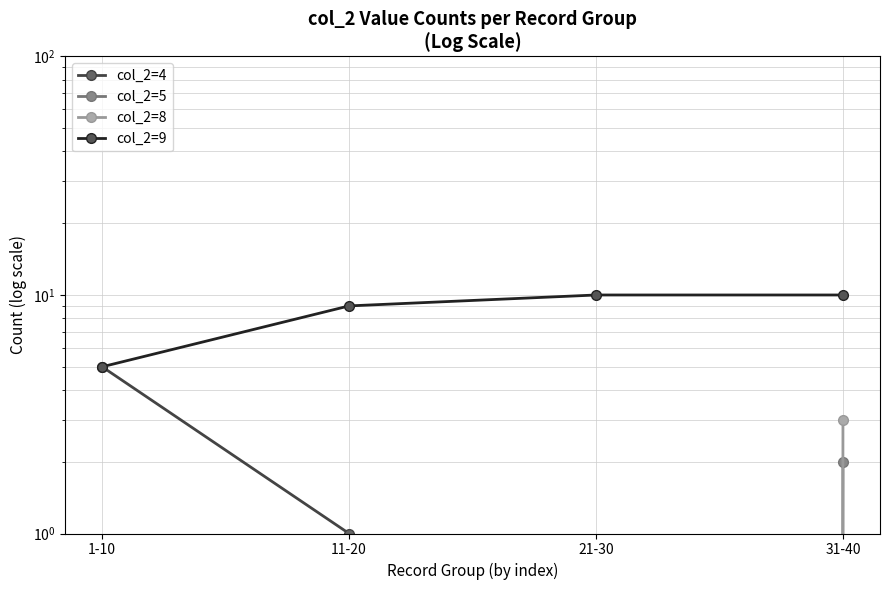

What is the label of the 3rd point from the right?

11-20